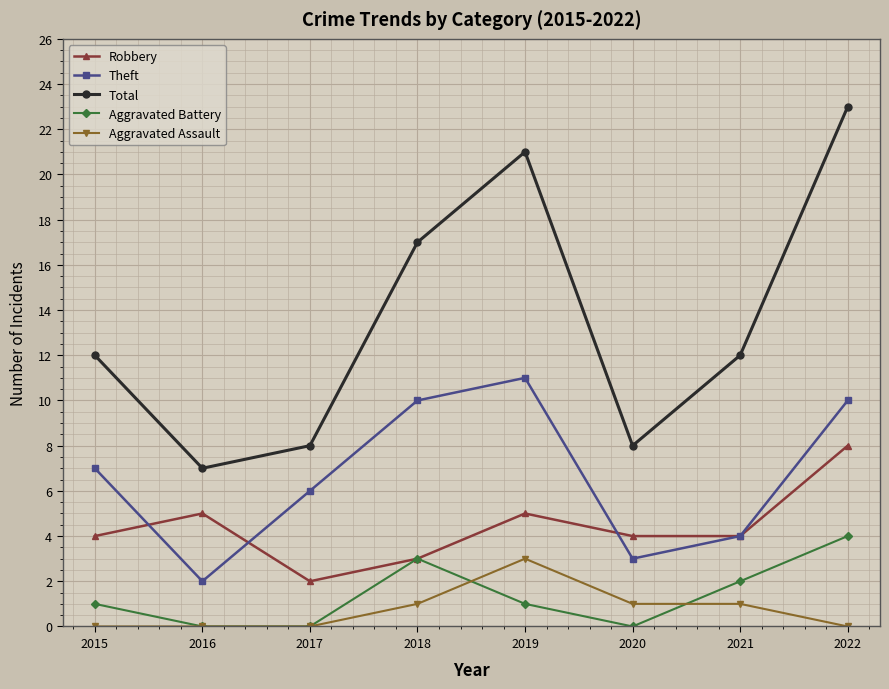

Reading right to left, transcribe all the data shown in this chart.

Robbery: 2022=8	2021=4	2020=4	2019=5	2018=3	2017=2	2016=5	2015=4
Theft: 2022=10	2021=4	2020=3	2019=11	2018=10	2017=6	2016=2	2015=7
Total: 2022=23	2021=12	2020=8	2019=21	2018=17	2017=8	2016=7	2015=12
Aggravated Battery: 2022=4	2021=2	2020=0	2019=1	2018=3	2017=0	2016=0	2015=1
Aggravated Assault: 2022=0	2021=1	2020=1	2019=3	2018=1	2017=0	2016=0	2015=0